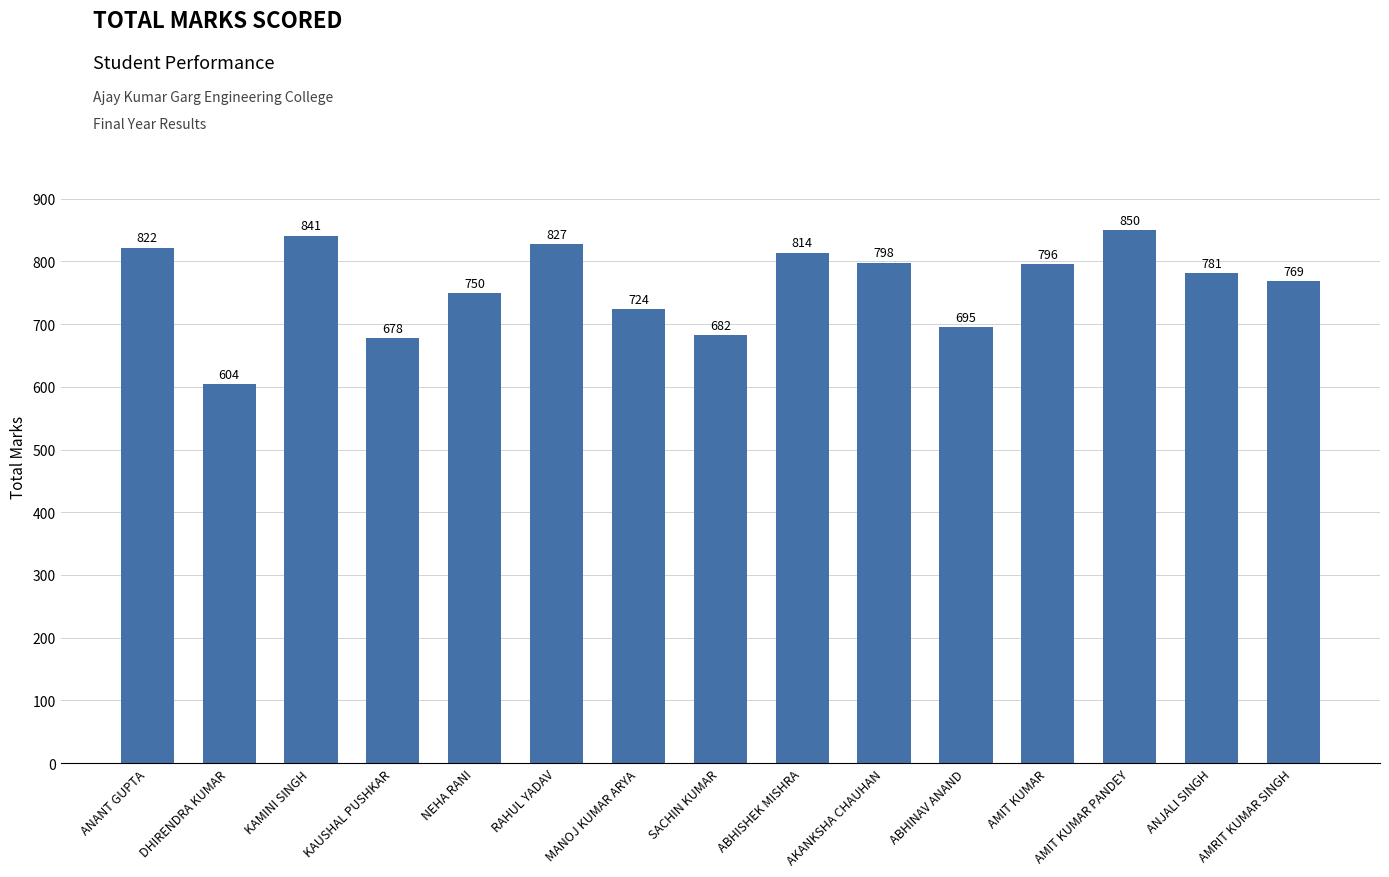

What is the approximate value at KAUSHAL PUSHKAR, to the nearest 50?

700